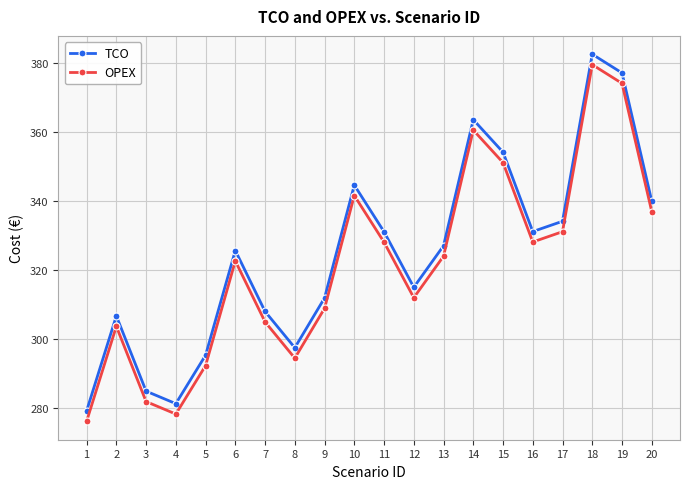

Does the chart have visible grid lines?

Yes